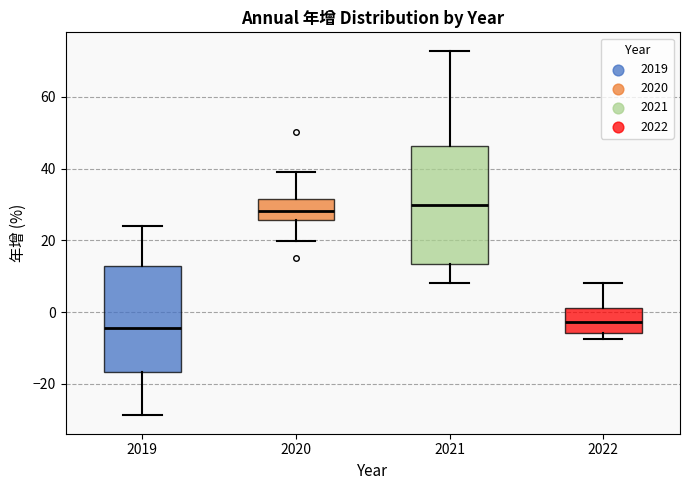

Where is the lower edge of the box at x = 2019 on the y-axis? The values are not printed on the chart, so give them approximately, as read against the axis.

-16